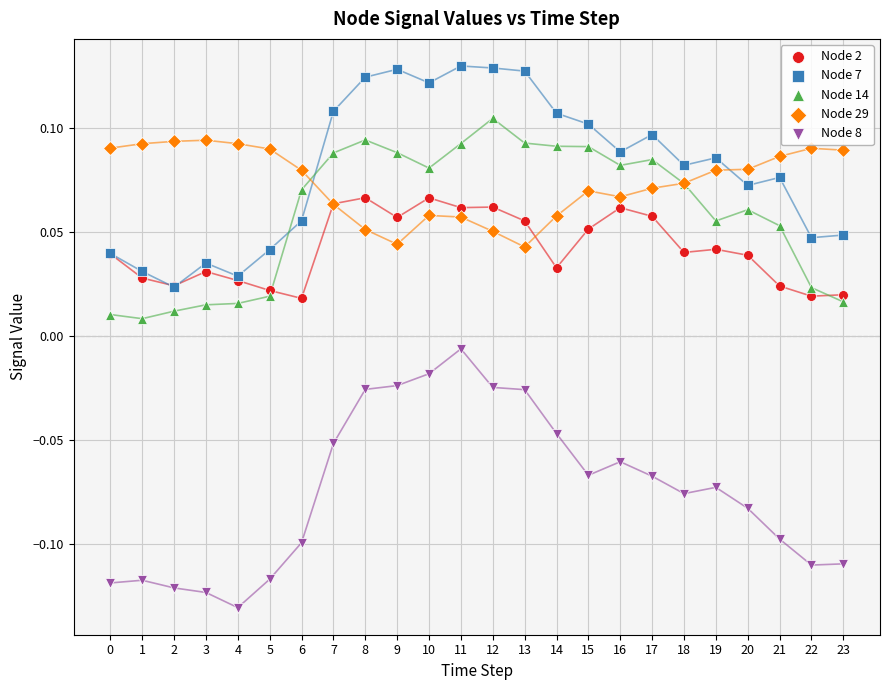

Which series reaches the maximum Y coordinate?

Node 7